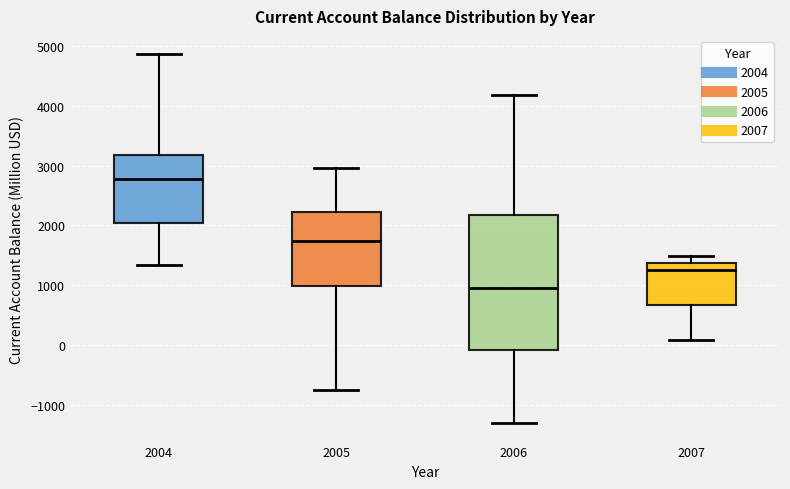

Reading left to right, transcribe this box plot: for each box, give where its median line is, the range the box spans, and where its two whiskers end, as read against the y-axis. The values are not printed on the chart, so give them approximately, as read against the axis.

2004: median 2800, box 2000 to 3200, whiskers 1300 to 4900
2005: median 1700, box 1000 to 2200, whiskers -700 to 3000
2006: median 1000, box -100 to 2200, whiskers -1300 to 4200
2007: median 1200, box 700 to 1400, whiskers 100 to 1500